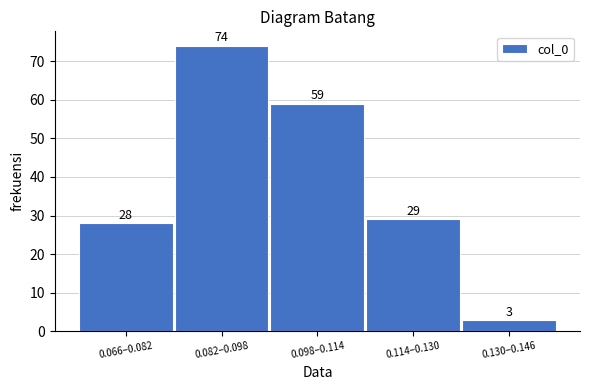

Reading left to right, extract all data points from this chart.

28	74	59	29	3